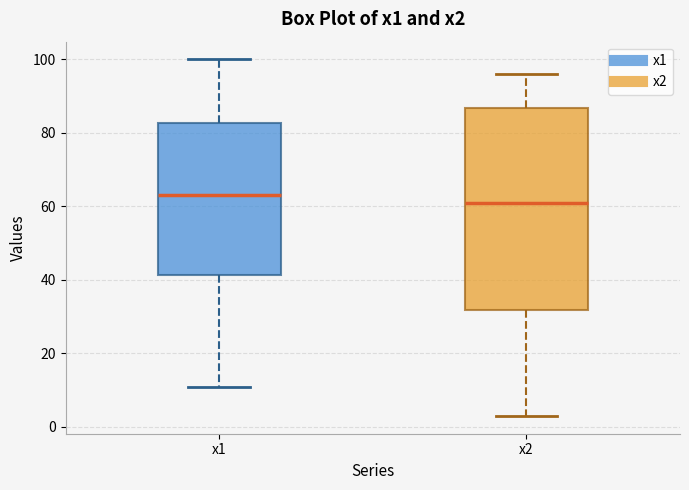

Where does the median line of the box for x2 sit on the y-axis? The values are not printed on the chart, so give them approximately, as read against the axis.

62